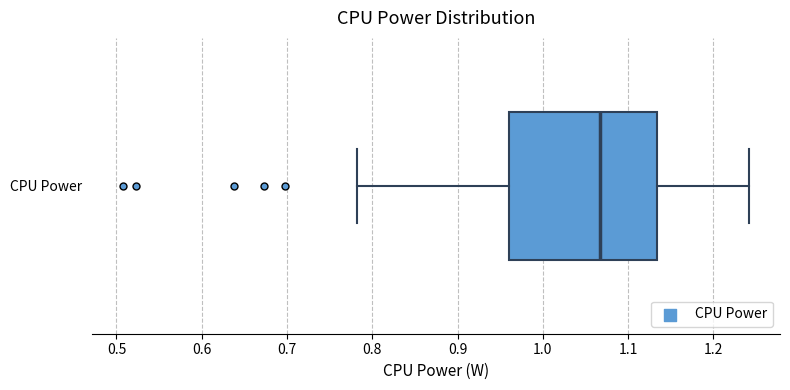

Transcribe this box plot: give where the median line is, the range the box spans, and where the two whiskers end, as read against the x-axis. The values are not printed on the chart, so give them approximately, as read against the axis.

median 1.07, box 0.96 to 1.13, whiskers 0.78 to 1.24